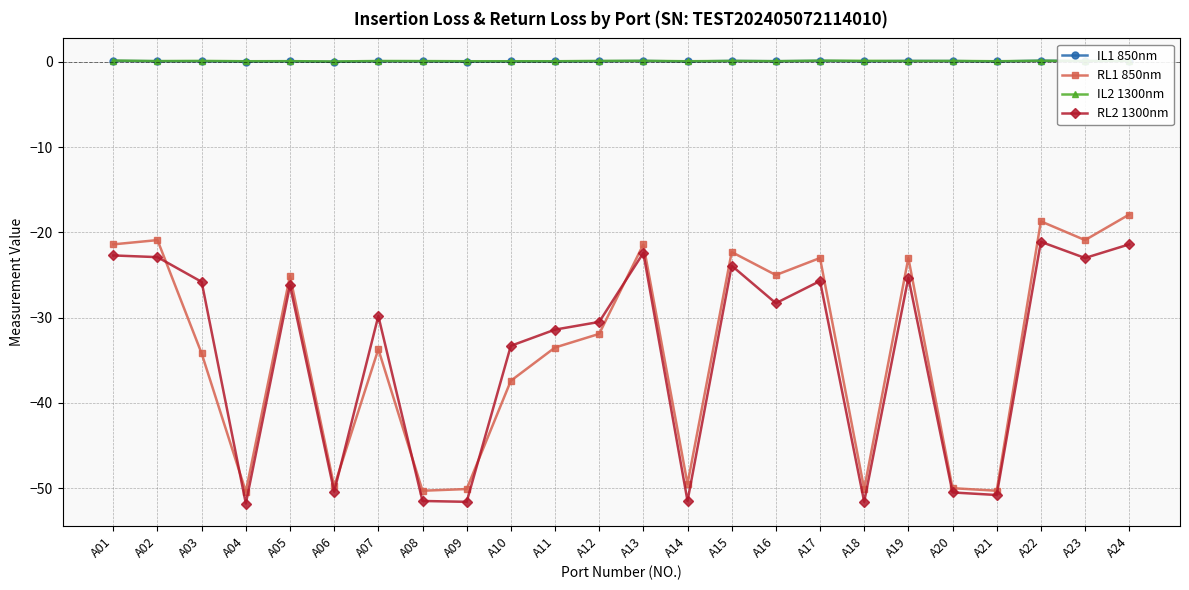

Reading left to right, extract all data points from this chart.

IL1 850nm: A01=0.1	A02=0.1	A03=0.1	A04=0.0	A05=0.1	A06=0.0	A07=0.1	A08=0.1	A09=0.0	A10=0.1	A11=0.1	A12=0.1	A13=0.1	A14=0.1	A15=0.1	A16=0.1	A17=0.1	A18=0.1	A19=0.1	A20=0.1	A21=0.1	A22=0.1	A23=0.1	A24=0.1
RL1 850nm: A01=-21.4	A02=-20.9	A03=-34.2	A04=-50.4	A05=-25.1	A06=-49.8	A07=-33.7	A08=-50.3	A09=-50.1	A10=-37.4	A11=-33.5	A12=-31.9	A13=-21.4	A14=-49.5	A15=-22.3	A16=-25.0	A17=-23.0	A18=-50.1	A19=-23.0	A20=-50.0	A21=-50.3	A22=-18.7	A23=-20.9	A24=-17.9
IL2 1300nm: A01=0.2	A02=0.1	A03=0.1	A04=0.1	A05=0.1	A06=0.1	A07=0.1	A08=0.1	A09=0.1	A10=0.1	A11=0.1	A12=0.1	A13=0.1	A14=0.1	A15=0.1	A16=0.1	A17=0.1	A18=0.1	A19=0.1	A20=0.1	A21=0.1	A22=0.1	A23=0.1	A24=0.1
RL2 1300nm: A01=-22.7	A02=-22.9	A03=-25.8	A04=-51.8	A05=-26.2	A06=-50.4	A07=-29.8	A08=-51.5	A09=-51.6	A10=-33.3	A11=-31.4	A12=-30.5	A13=-22.4	A14=-51.5	A15=-23.9	A16=-28.3	A17=-25.7	A18=-51.6	A19=-25.3	A20=-50.5	A21=-50.8	A22=-21.1	A23=-23.0	A24=-21.4